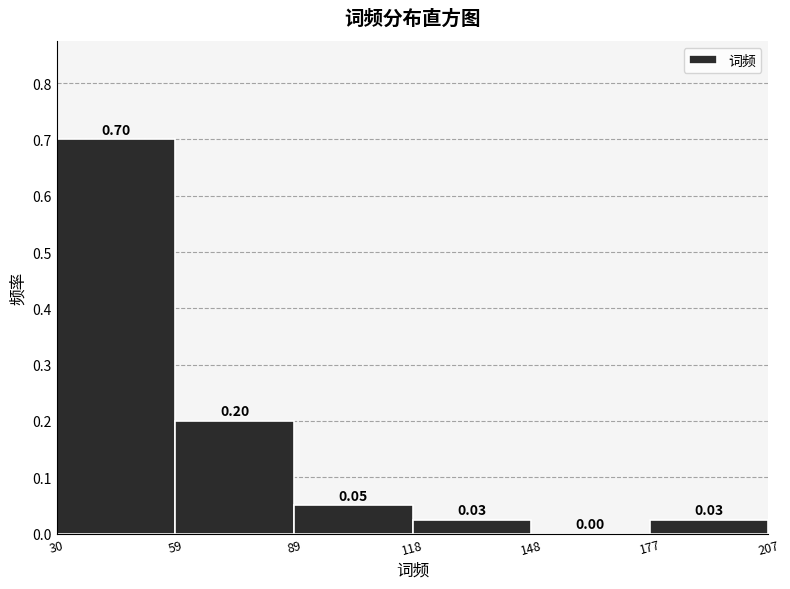

Over which range of the x-axis is the bar tallest?

30 to 59